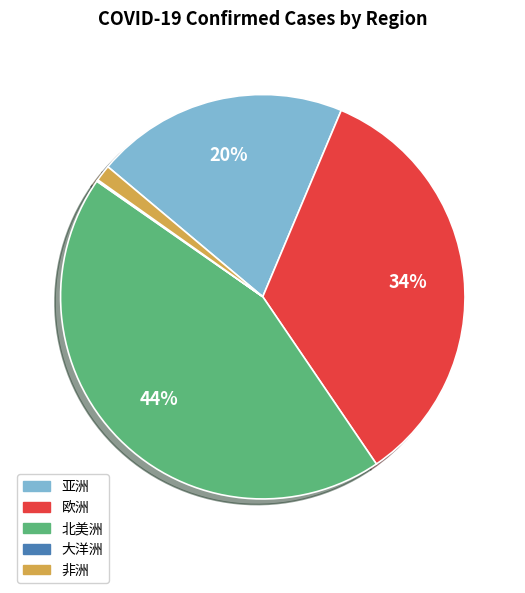

To the nearest percent, what is the difference between the largest and smallest slice percentages?

44%